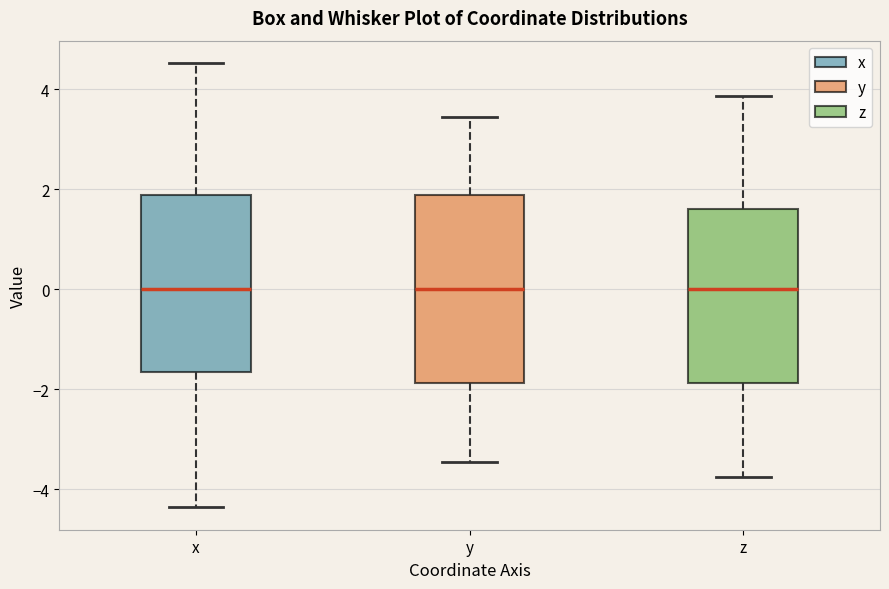

Where does the upper whisker of the box for x end on the y-axis? The values are not printed on the chart, so give them approximately, as read against the axis.

4.6